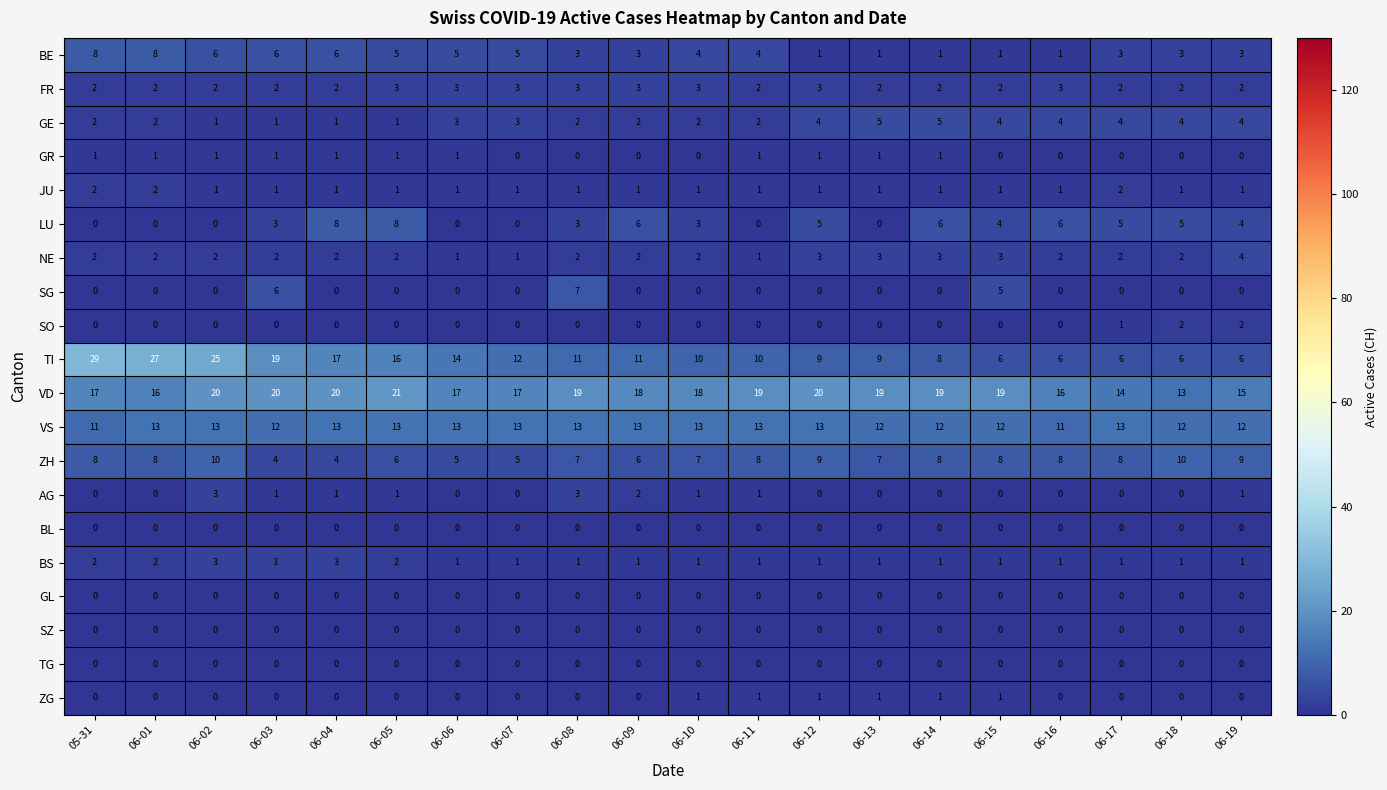

True or false: GE has a value of 1 at 06-03.

True